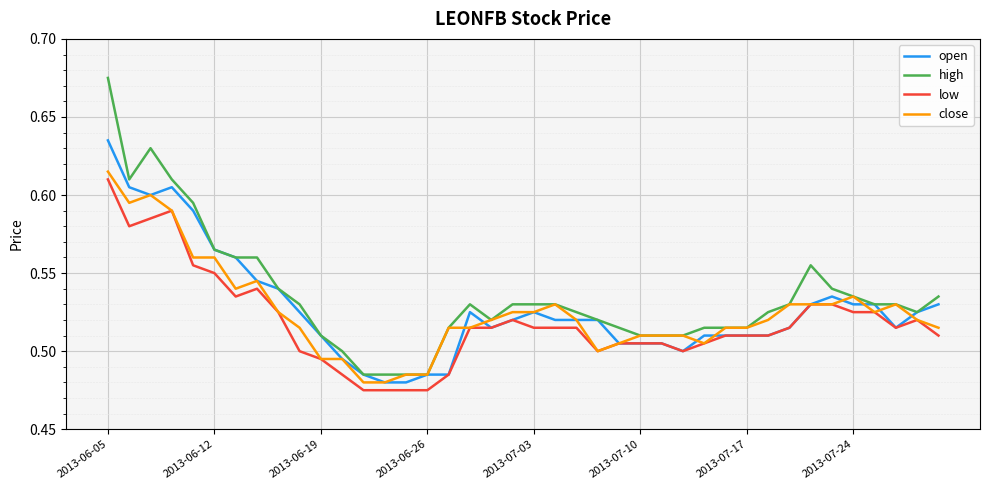

True or false: high and low intersect in this chart.

False